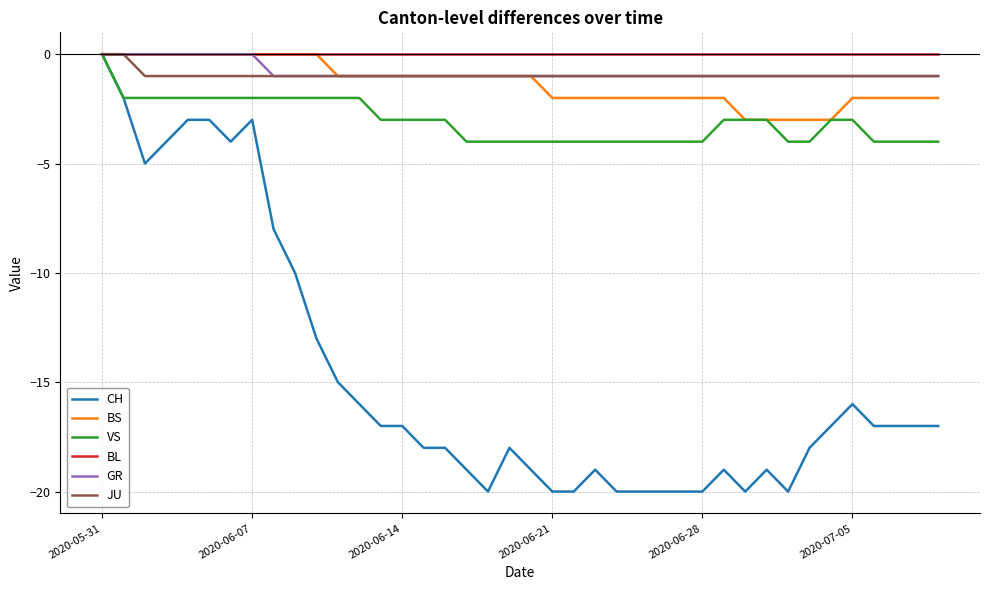

Reading right to left, what are all the values shown in this chart?

CH: -17	-17	-17	-17	-16	-17	-18	-20	-19	-20	-19	-20	-20	-20	-20	-20	-19	-20	-20	-19	-18	-20	-19	-18	-18	-17	-17	-16	-15	-13	-10	-8	-3	-4	-3	-3	-4	-5	-2	0
BS: -2	-2	-2	-2	-2	-3	-3	-3	-3	-3	-2	-2	-2	-2	-2	-2	-2	-2	-2	-1	-1	-1	-1	-1	-1	-1	-1	-1	-1	0	0	0	0	0	0	0	0	0	0	0
VS: -4	-4	-4	-4	-3	-3	-4	-4	-3	-3	-3	-4	-4	-4	-4	-4	-4	-4	-4	-4	-4	-4	-4	-3	-3	-3	-3	-2	-2	-2	-2	-2	-2	-2	-2	-2	-2	-2	-2	0
BL: 0	0	0	0	0	0	0	0	0	0	0	0	0	0	0	0	0	0	0	0	0	0	0	0	0	0	0	0	0	0	0	0	0	0	0	0	0	0	0	0
GR: -1	-1	-1	-1	-1	-1	-1	-1	-1	-1	-1	-1	-1	-1	-1	-1	-1	-1	-1	-1	-1	-1	-1	-1	-1	-1	-1	-1	-1	-1	-1	-1	0	0	0	0	0	0	0	0
JU: -1	-1	-1	-1	-1	-1	-1	-1	-1	-1	-1	-1	-1	-1	-1	-1	-1	-1	-1	-1	-1	-1	-1	-1	-1	-1	-1	-1	-1	-1	-1	-1	-1	-1	-1	-1	-1	-1	0	0